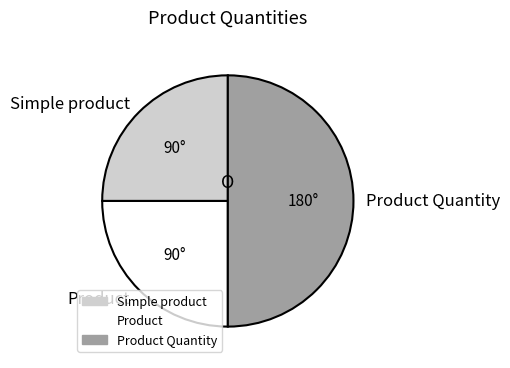

Approximately how many times larger is the value at Product compared to Product Quantity?

0.5